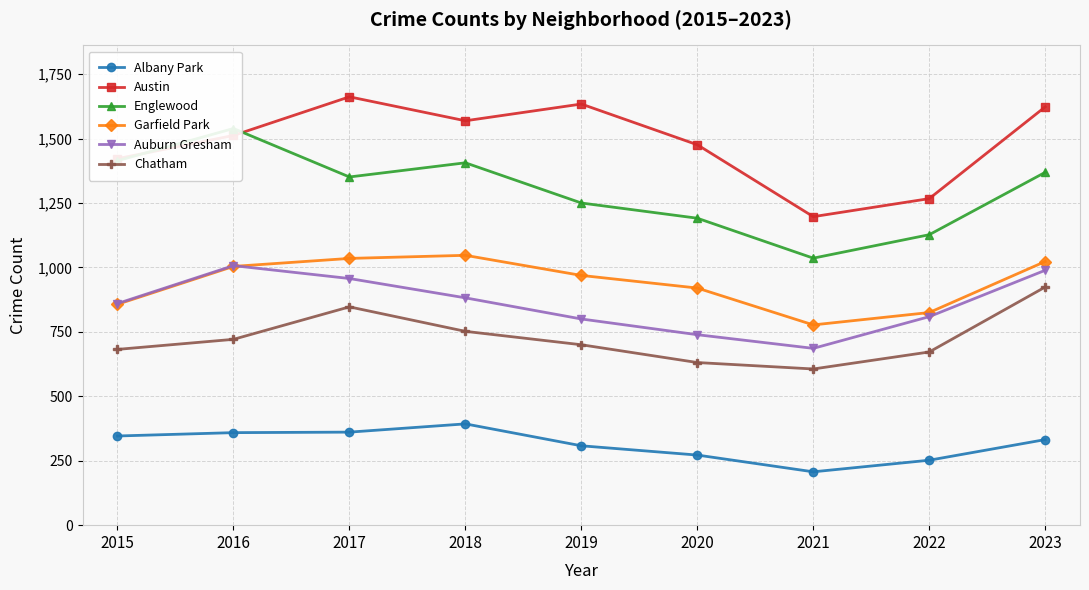

What is the average value of the Auburn Gresham series?

859